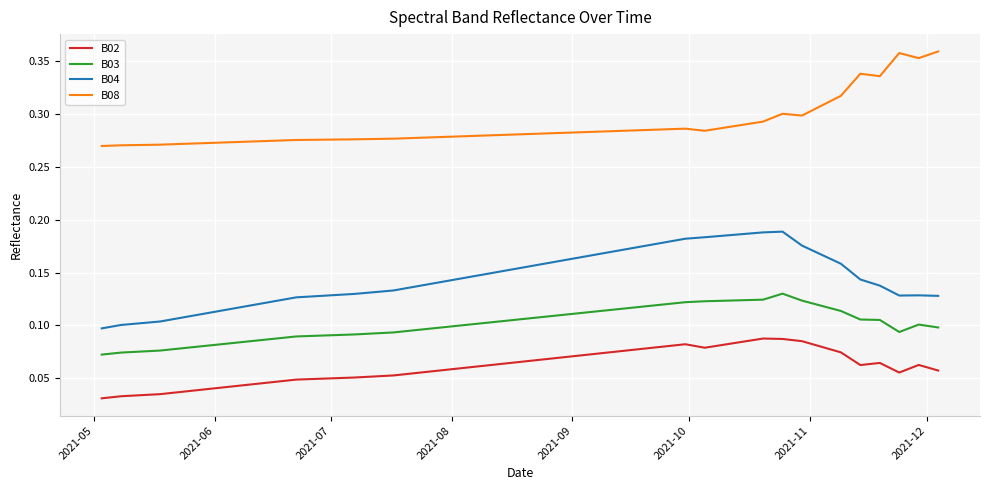

True or false: B08 and B02 cross at least once.

False